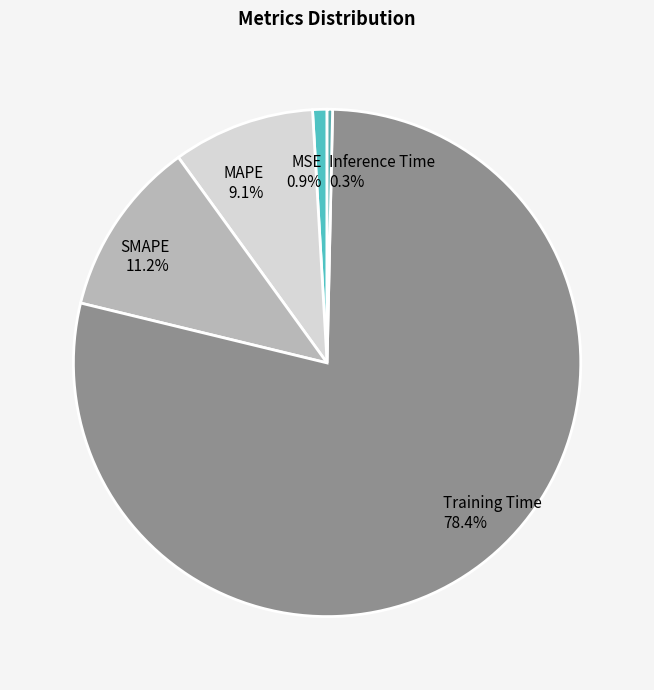

True or false: Training Time accounts for 78% of the total.

True